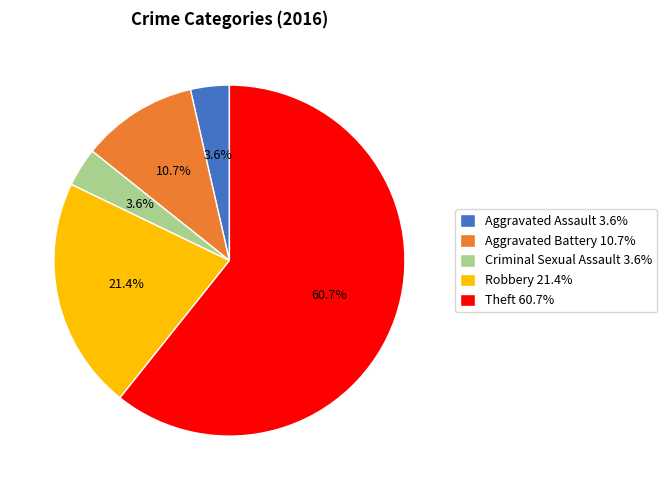

Which category accounts for the majority?

Theft